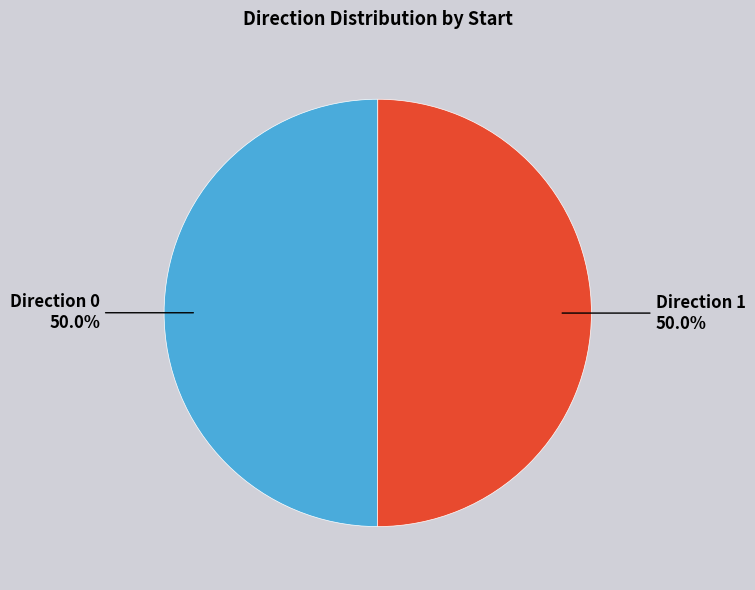

Rank the categories by value from lowest to highest.

0, 1